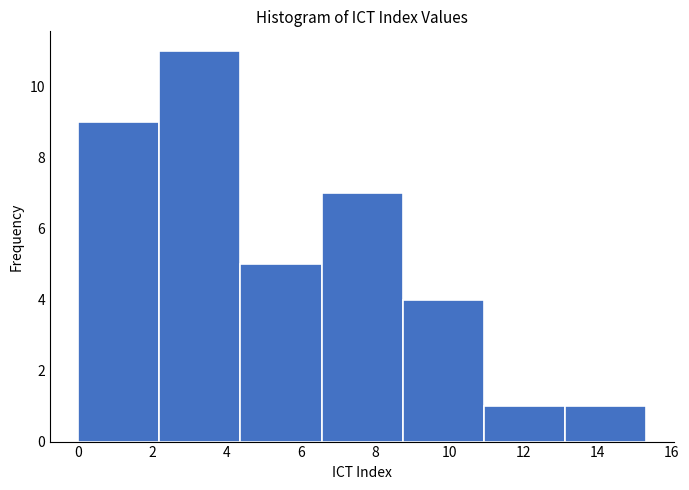

Reading left to right, transcribe this chart: for each bar, give the range it covers on the x-axis and its height. Neither the bar edges nor the heights are printed on the chart, so give them approximately, as read against the axes.

0.0 to 2.2: 9
2.2 to 4.4: 11
4.4 to 6.6: 5
6.6 to 8.8: 7
8.8 to 11.0: 4
11.0 to 13.2: 1
13.2 to 15.4: 1